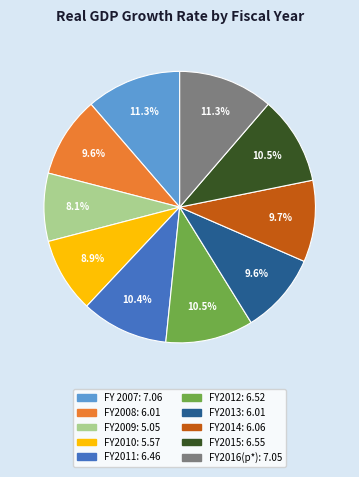

To the nearest percent, what is the difference between the FY 2007 and FY2008 slice percentages?

2%